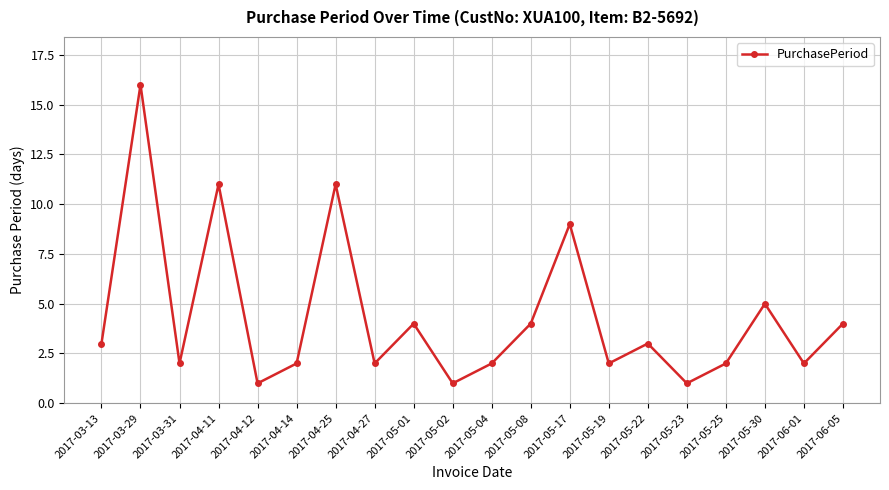

Which category has the highest value across all series?

2017-03-29